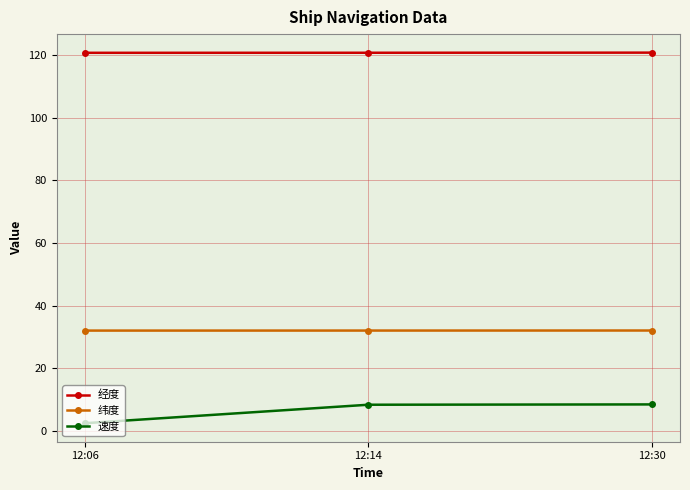

How many categories are shown in the chart?

3